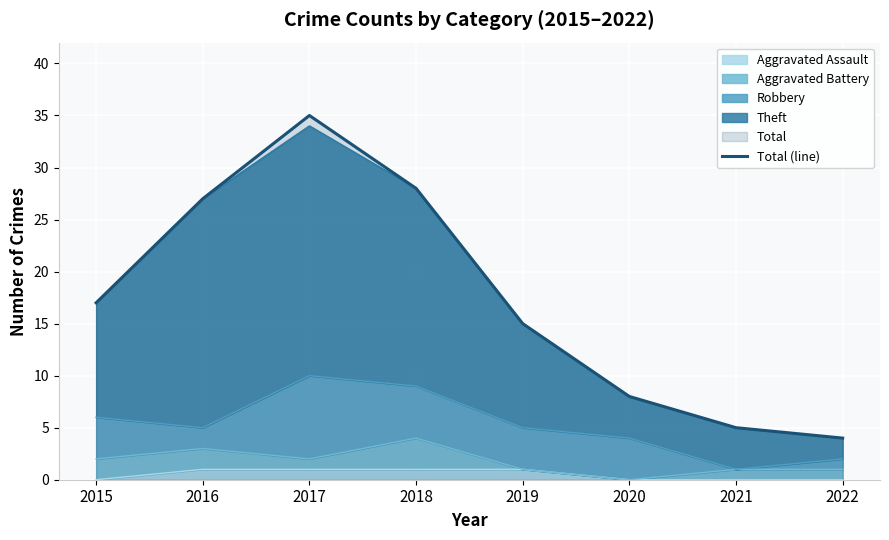

Is it true that the value at 2018 is 41?

False